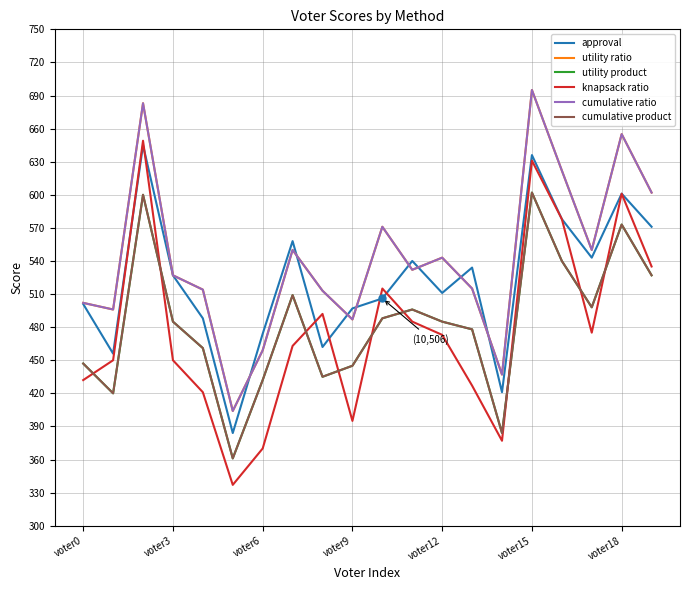

Is this an area chart (filled region under the line)?

No